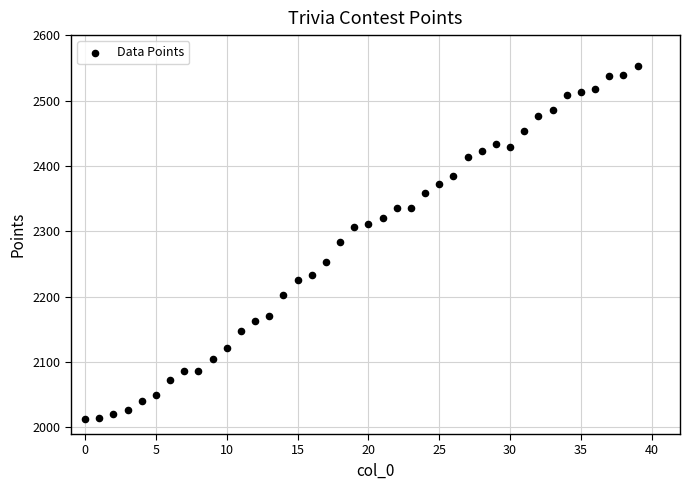

What is the range of Y values (max minus min)?

540